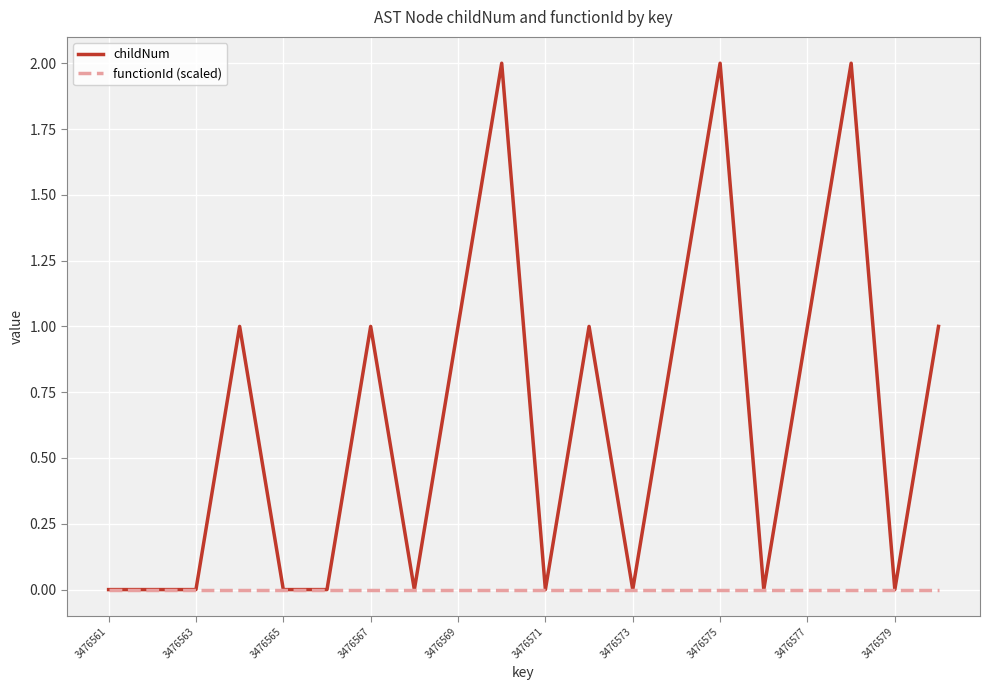

Does the chart have visible grid lines?

Yes